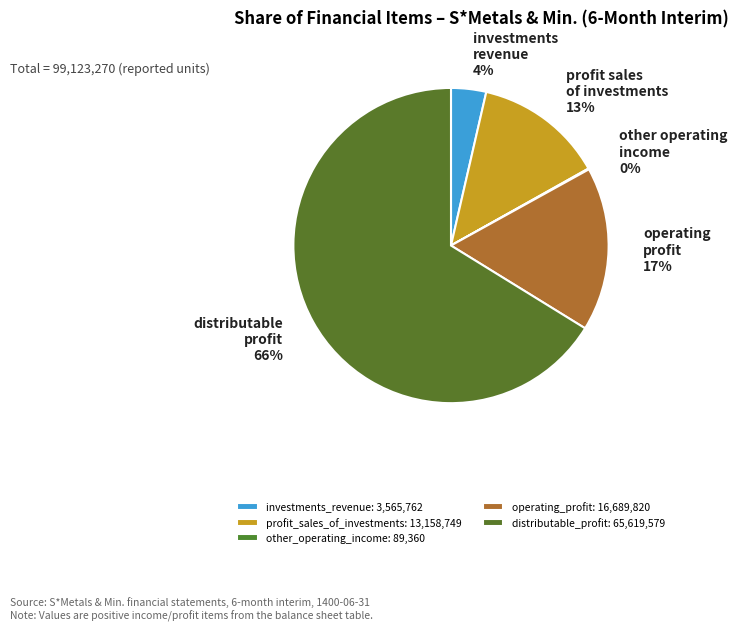

To the nearest percent, what is the difference between the operating_profit and other_operating_income slice percentages?

17%